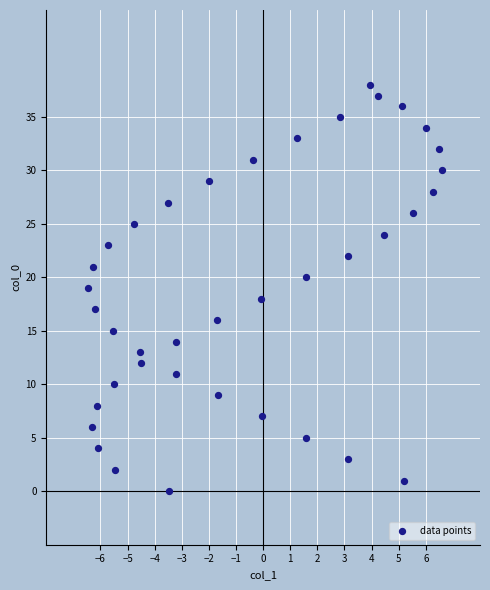

What is the range of Y values (max minus min)?

38